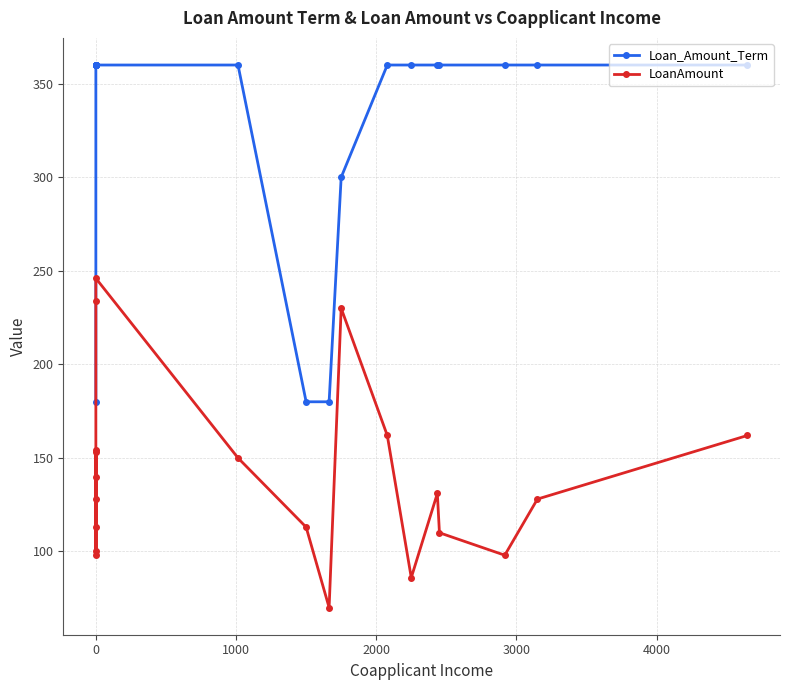

Which has a higher value, 8 or 2000?

8